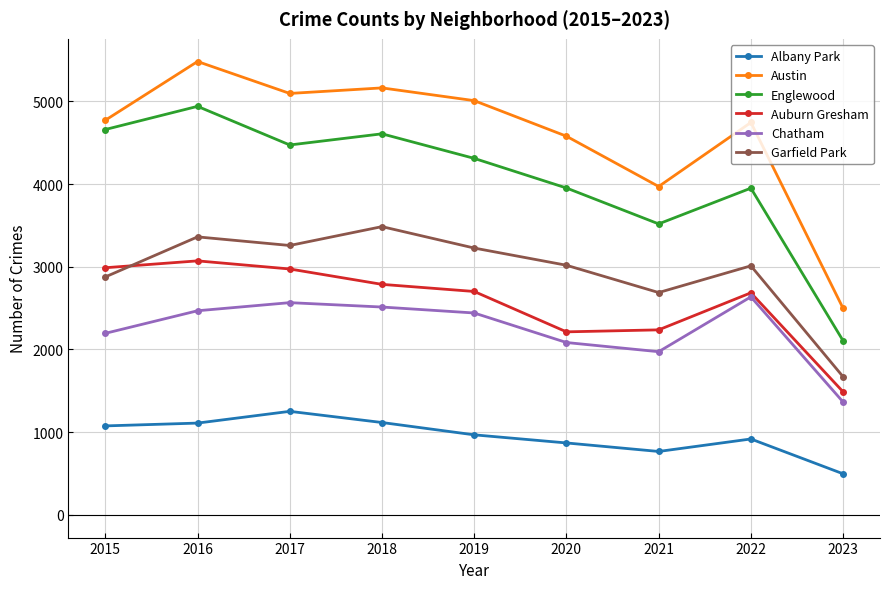

Is the value of Englewood at 2018 greater than the value of Austin at 2015?

No